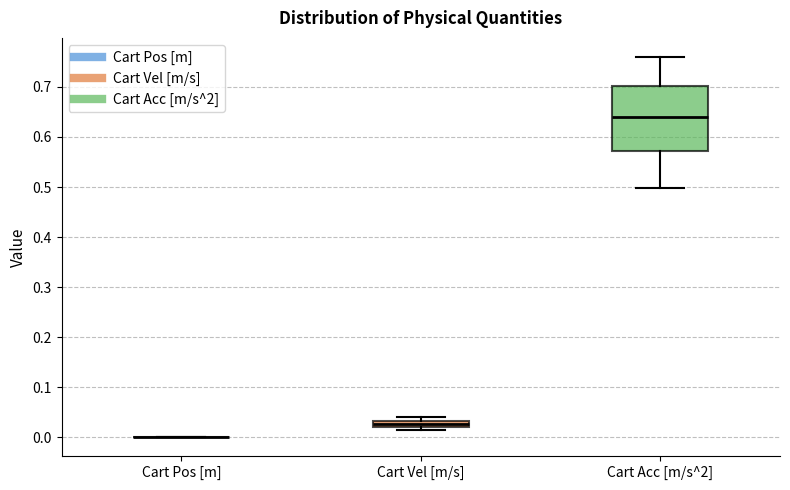

Which box is the tallest, from its lower edge to its upper edge?

Cart Acc [m/s^2]